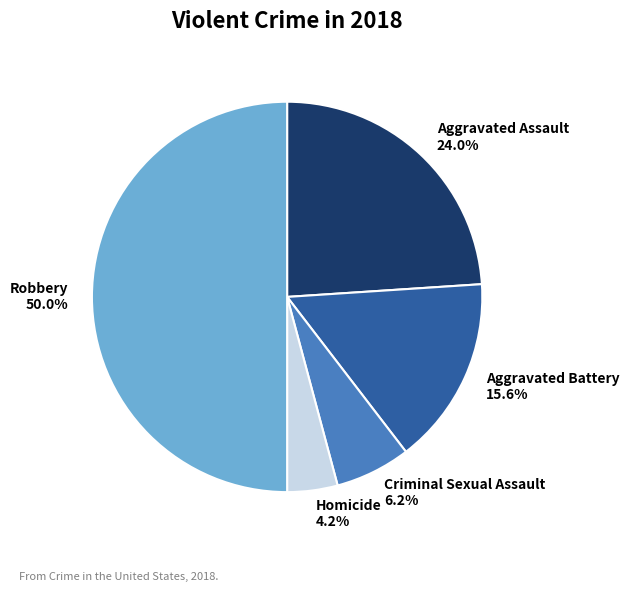

True or false: Criminal Sexual Assault accounts for 1% of the total.

False